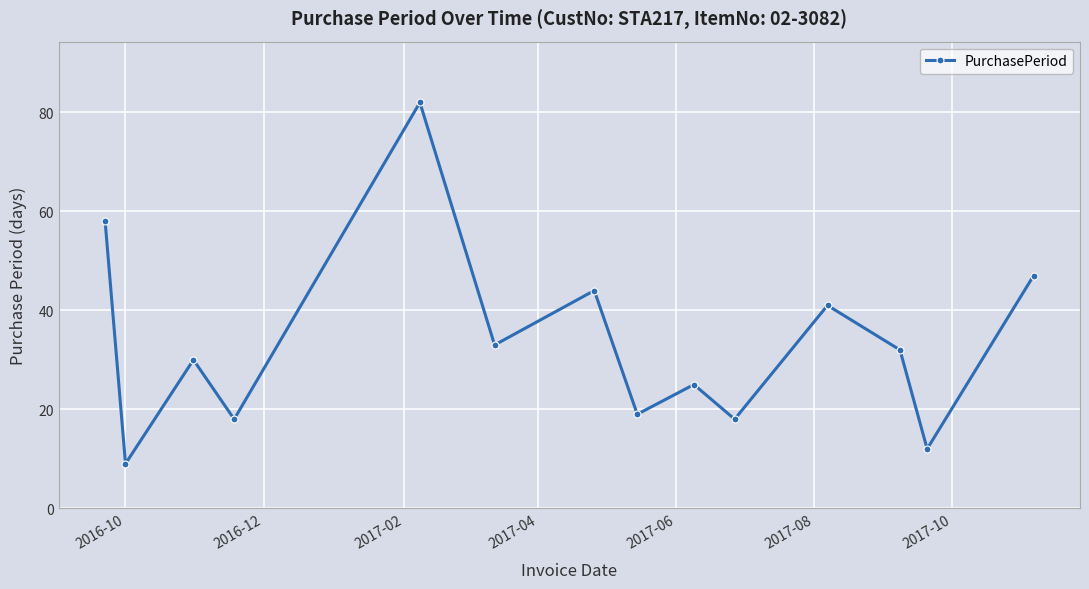

What is the average value?

33